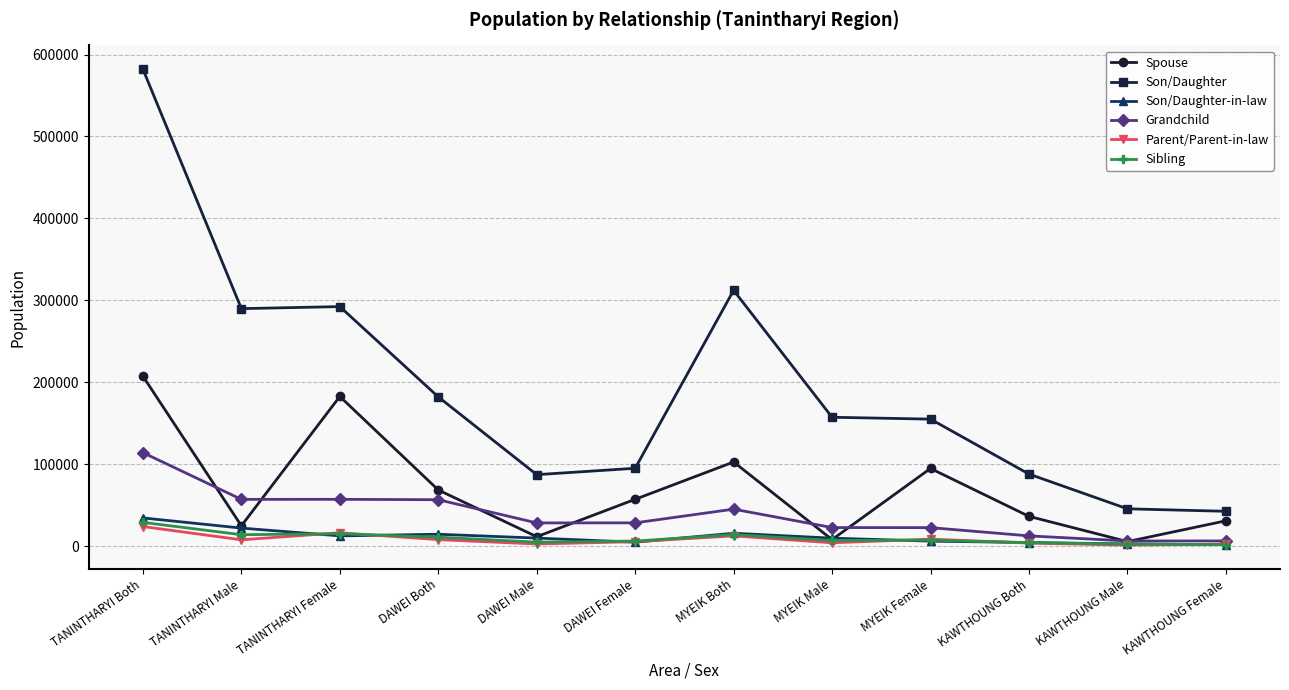

Where does the Grandchild series first go above 28321?

TANINTHARYI Both